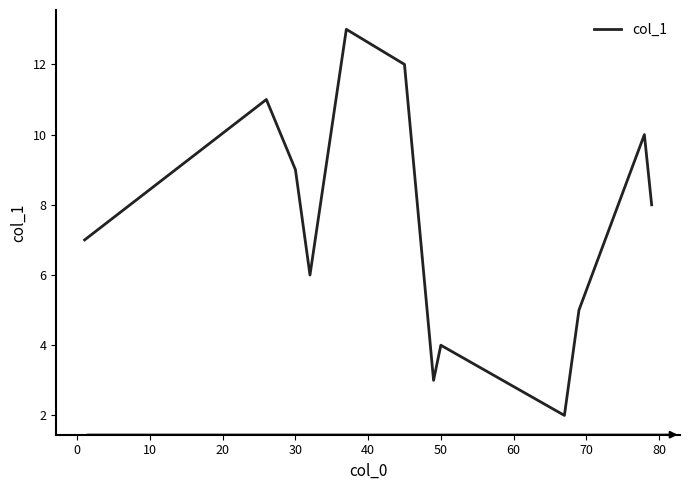

What is the smallest value displayed?

2.0